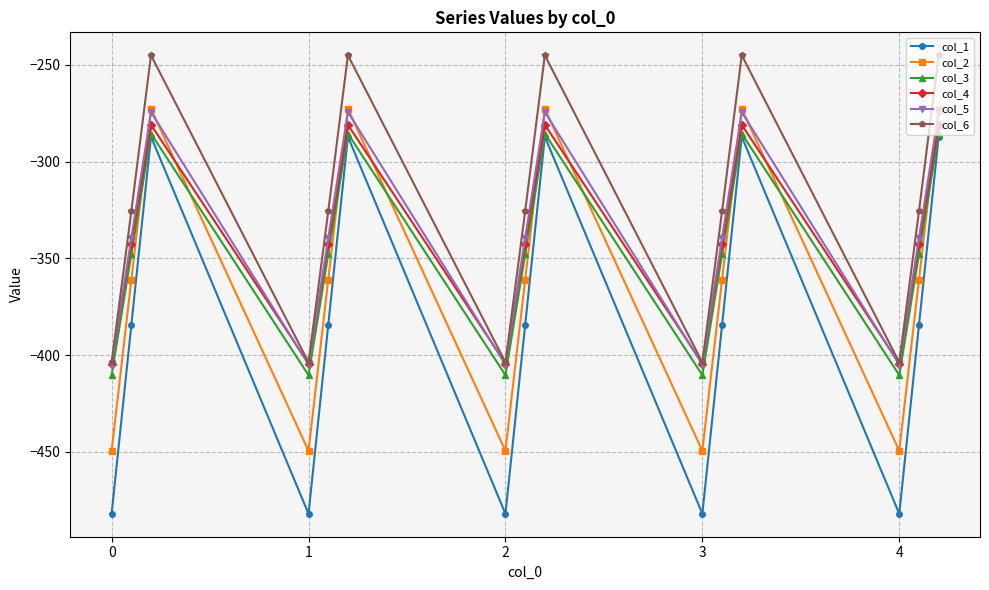

Which series has the largest total across all categories?

col_6